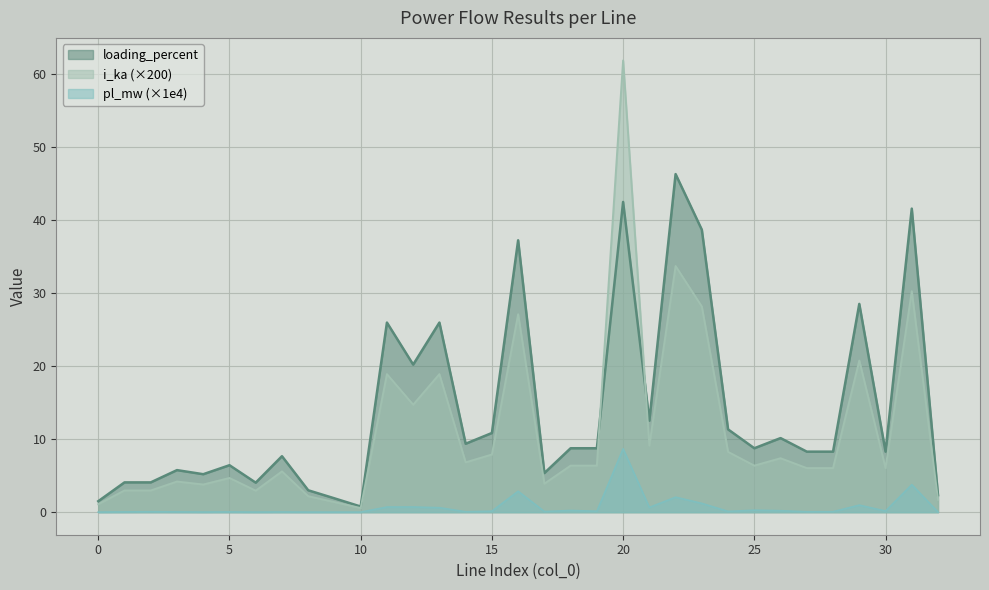

What is the maximum value for loading_percent?

46.3